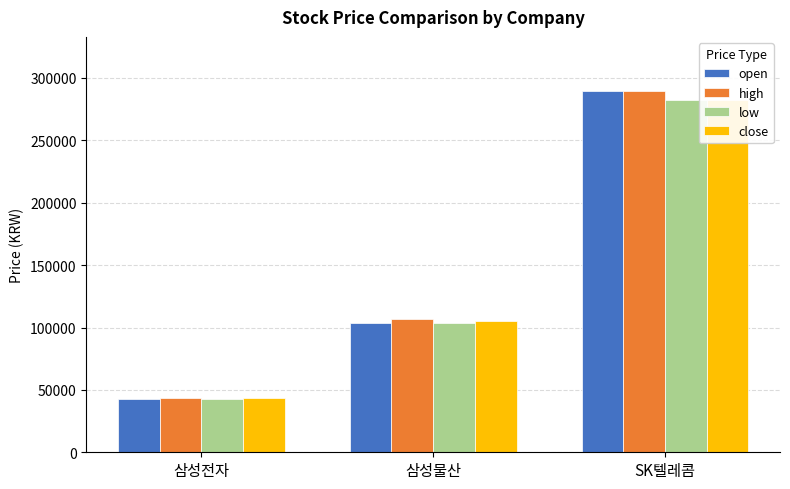

Which series changed the most between 삼성전자 and 삼성물산?

high